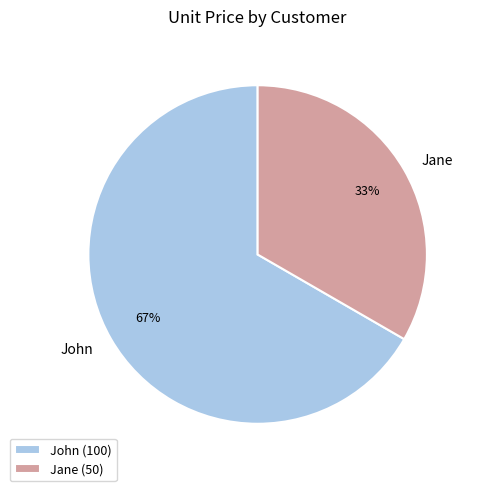

Is the sum of John (100) and Jane (50) greater than half?

Yes